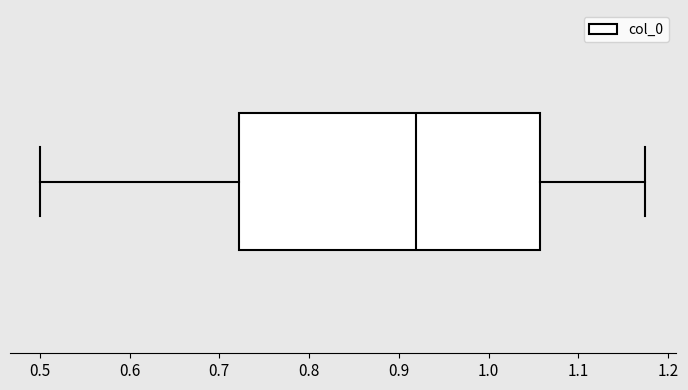

Transcribe this box plot: give where the median line is, the range the box spans, and where the two whiskers end, as read against the x-axis. The values are not printed on the chart, so give them approximately, as read against the axis.

median 0.92, box 0.72 to 1.06, whiskers 0.50 to 1.17